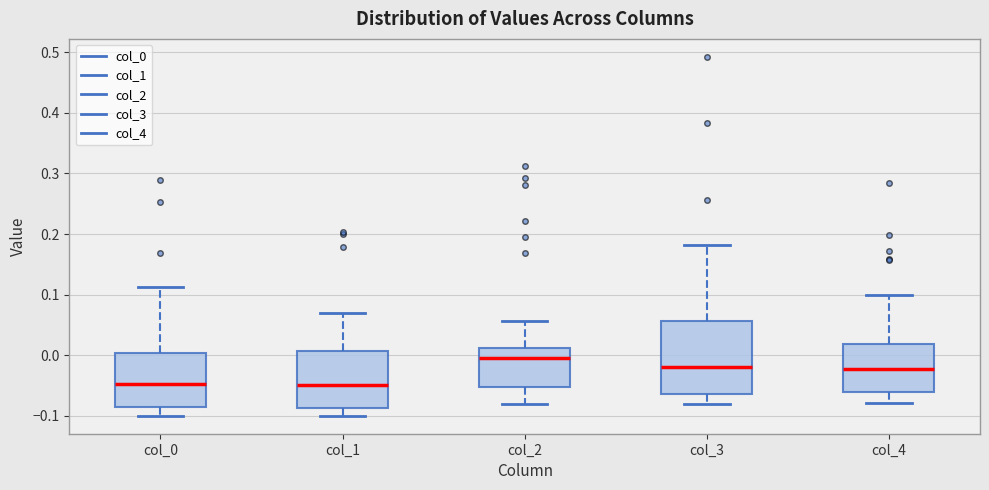

Reading left to right, read every box against the y-axis: the position of its median line, the range the box covers, and the ends of its whiskers. The values are not printed on the chart, so give them approximately, as read against the axis.

col_0: median -0.05, box -0.09 to 0.00, whiskers -0.10 to 0.11
col_1: median -0.05, box -0.09 to 0.01, whiskers -0.10 to 0.07
col_2: median 0.00, box -0.05 to 0.01, whiskers -0.08 to 0.06
col_3: median -0.02, box -0.06 to 0.06, whiskers -0.08 to 0.18
col_4: median -0.02, box -0.06 to 0.02, whiskers -0.08 to 0.10